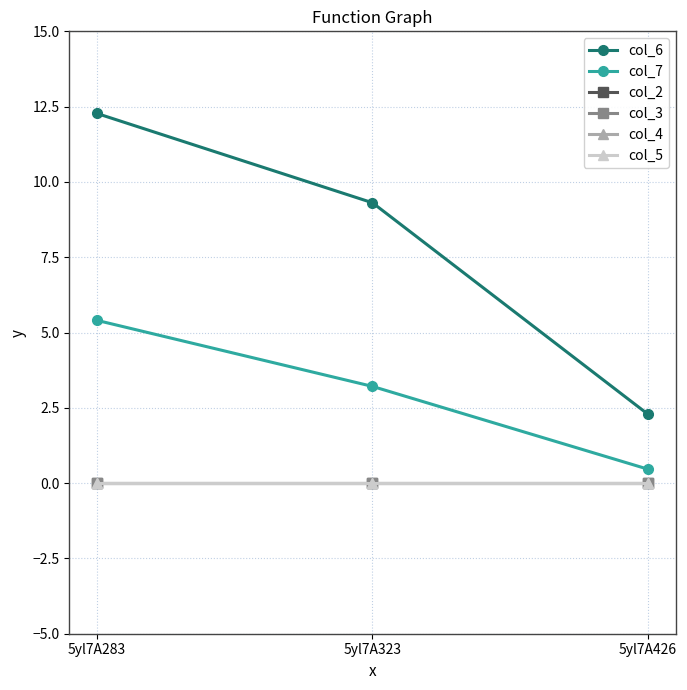

Between 5yl7A283 and 5yl7A426, which is larger?

5yl7A283